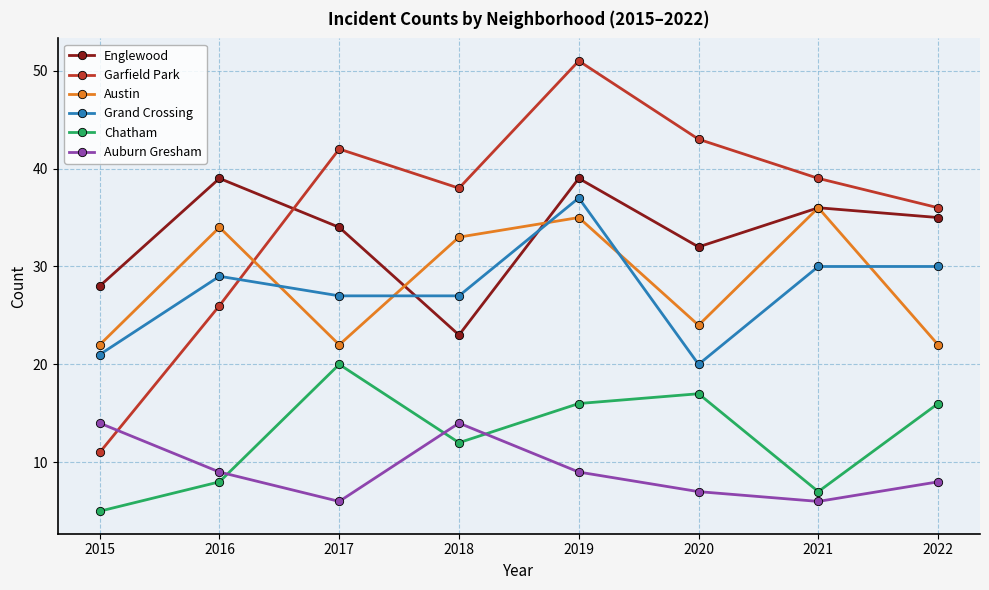

Is it true that Auburn Gresham equals 12 at 2022?

False